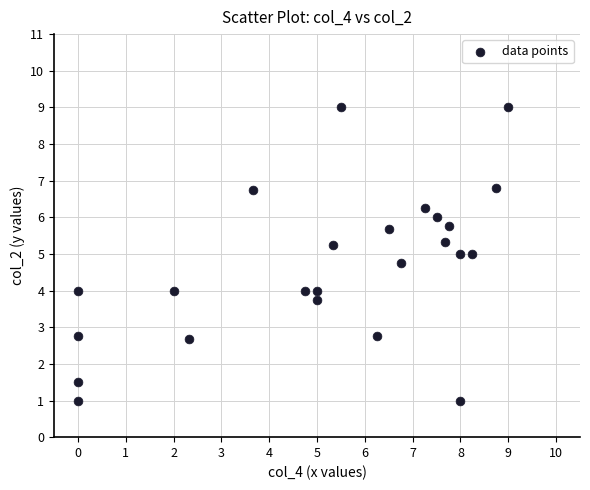

What is the range of X values (max minus min)?

9.0